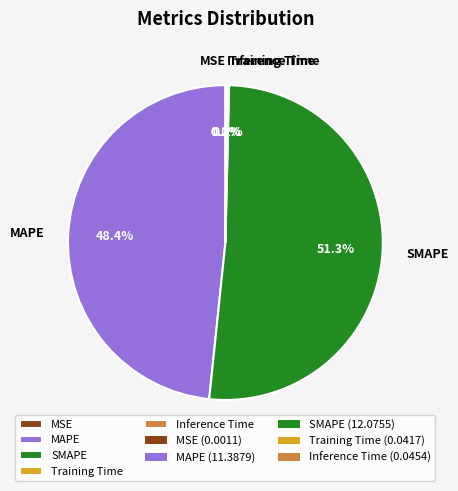

Which slice is the largest?

SMAPE